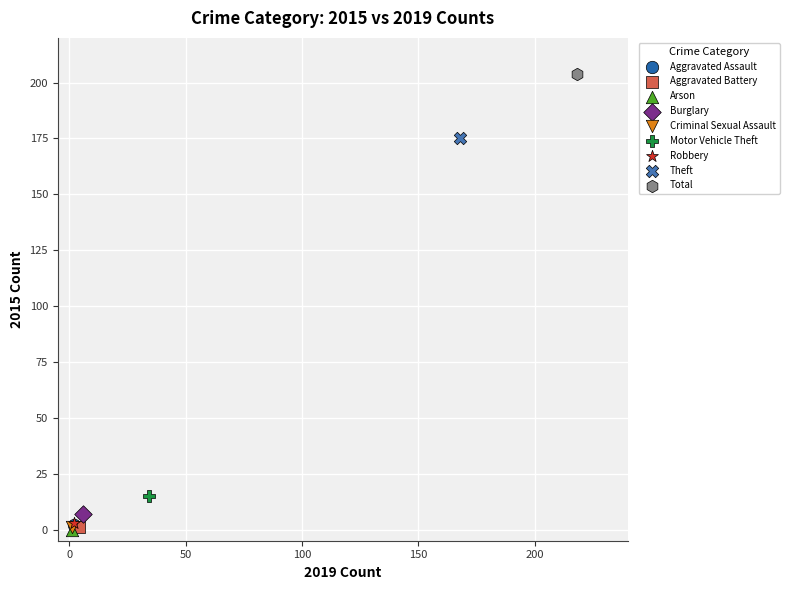

What are all the series names shown in the legend?

Aggravated Assault, Aggravated Battery, Arson, Burglary, Criminal Sexual Assault, Motor Vehicle Theft, Robbery, Theft, Total